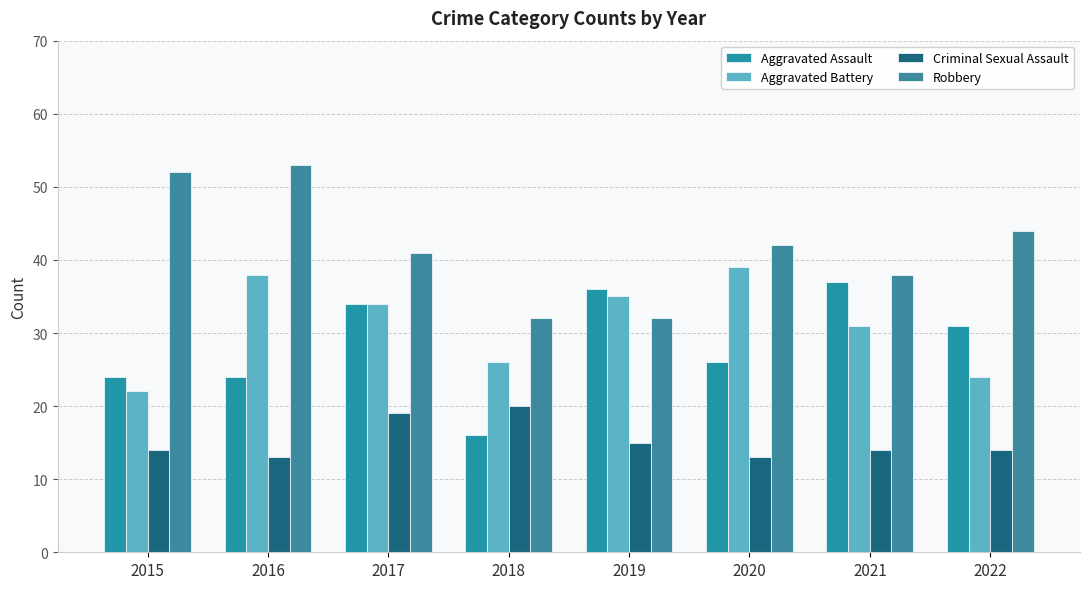

Where does the Criminal Sexual Assault series first go above 14?

2017